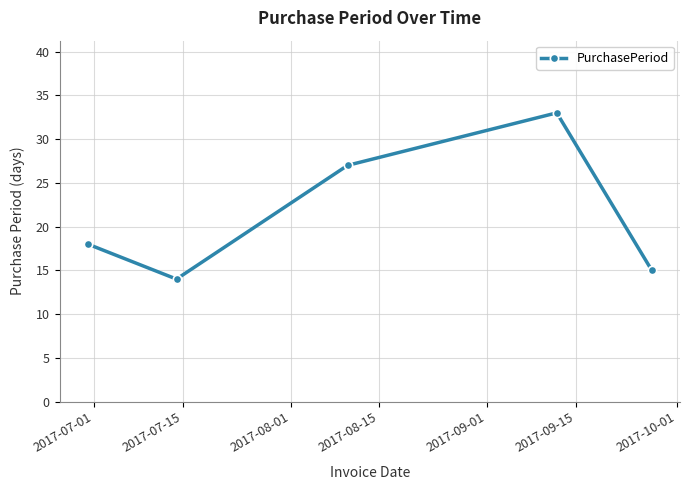

What is the average value?

21